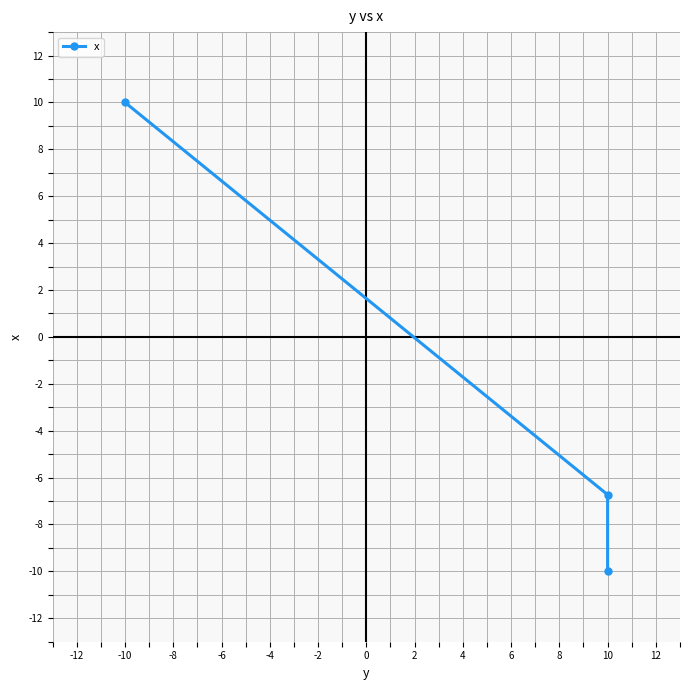

What is the difference between the maximum and minimum values?

20.0